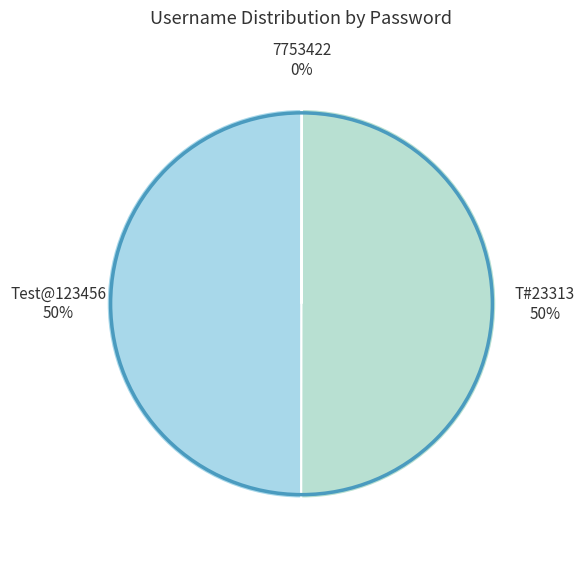

What is the ratio of the value at Test@123456 to the value at T#23313?

1.0